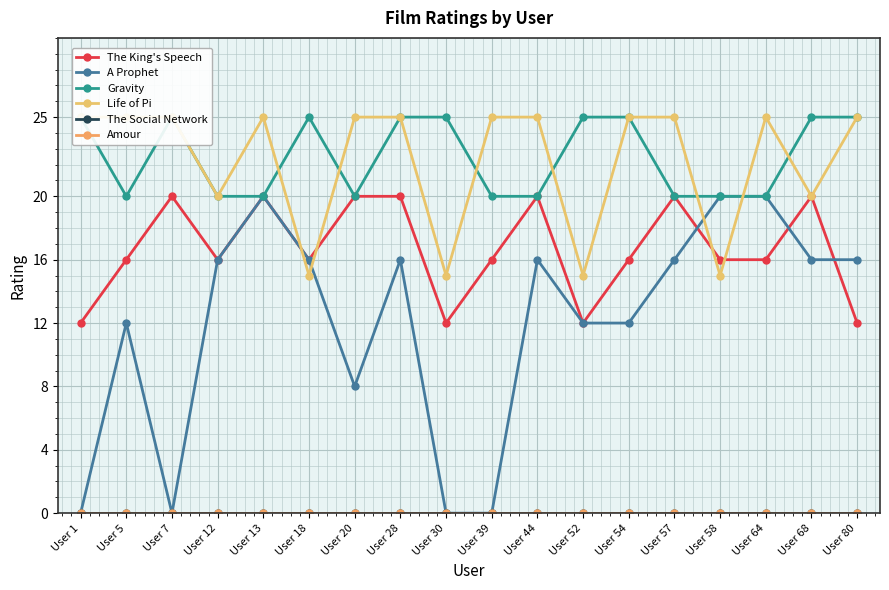

At which category does The King's Speech reach its first local valley?

User 12